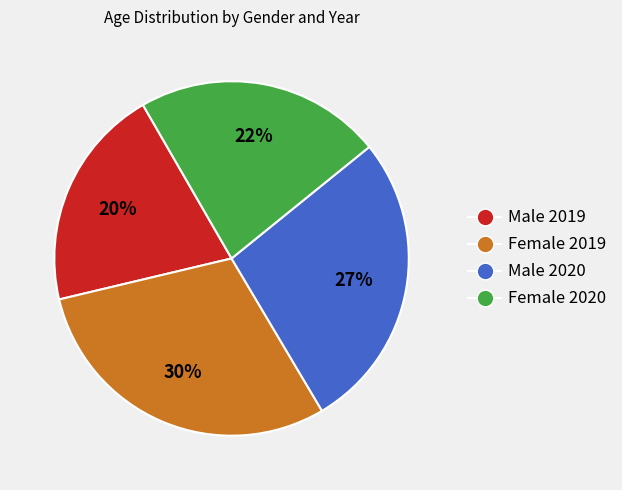

Is there any slice that represents more than half of the pie?

No